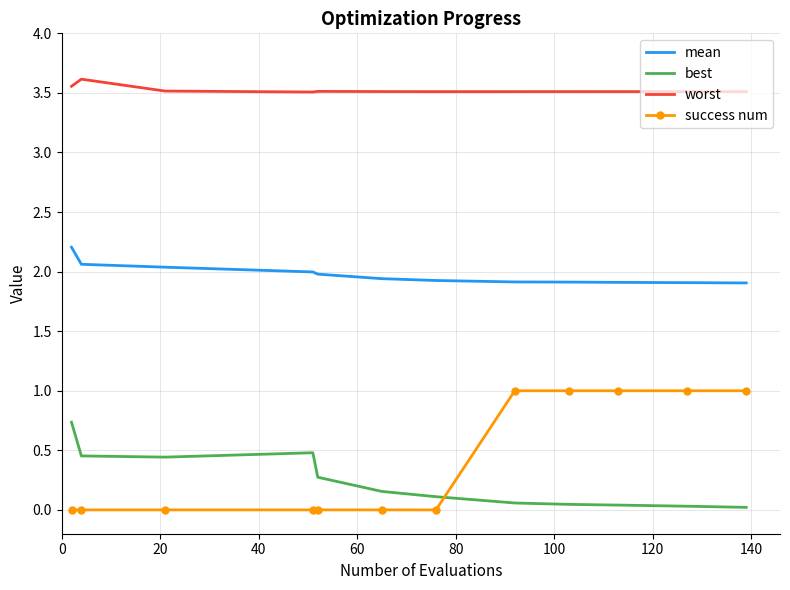

True or false: best and worst cross at least once.

False